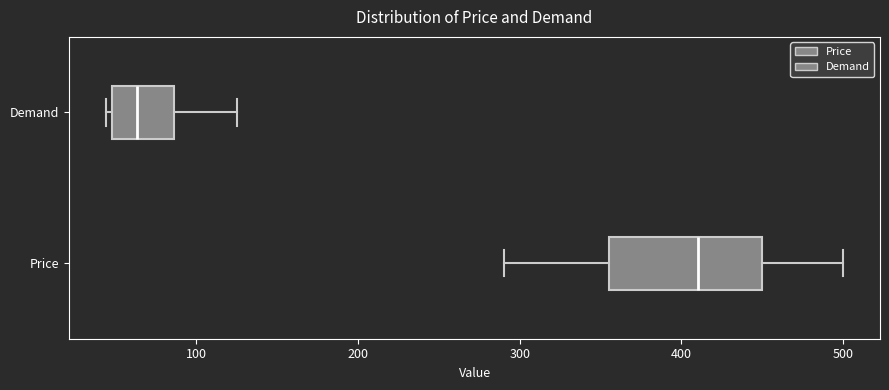

Comparing the boxes themselves (not the whiskers), which one is the widest?

Price